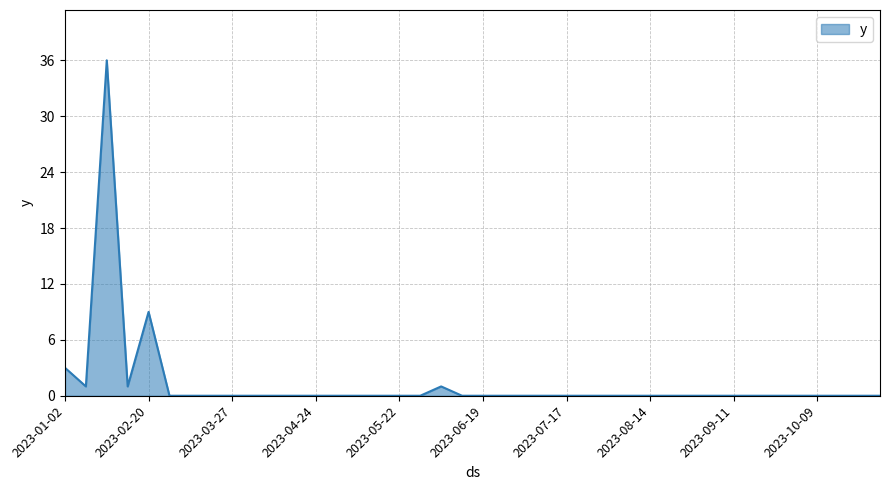

What is the greatest value displayed?

36